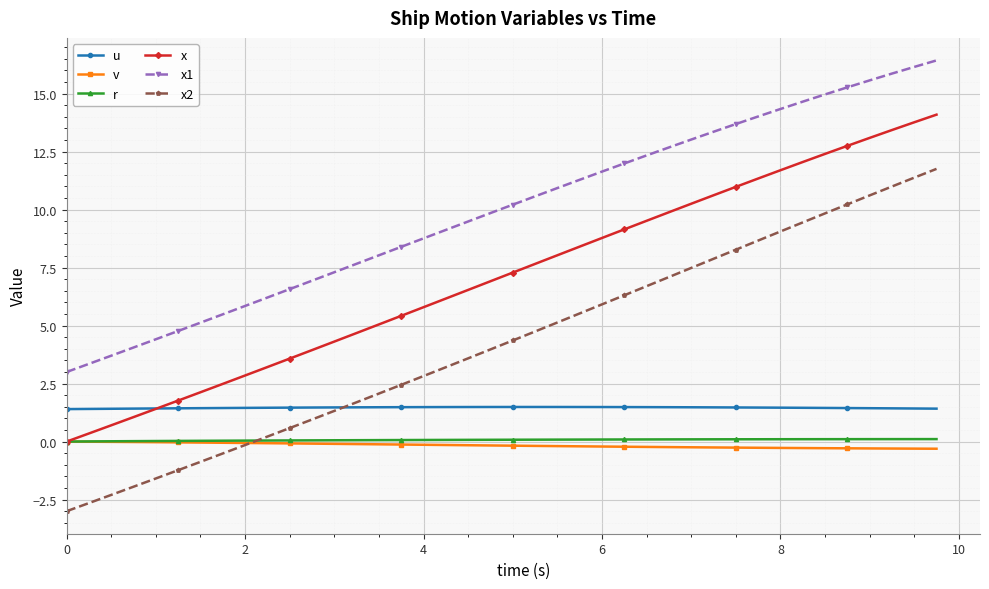

What is the greatest value displayed?

16.4